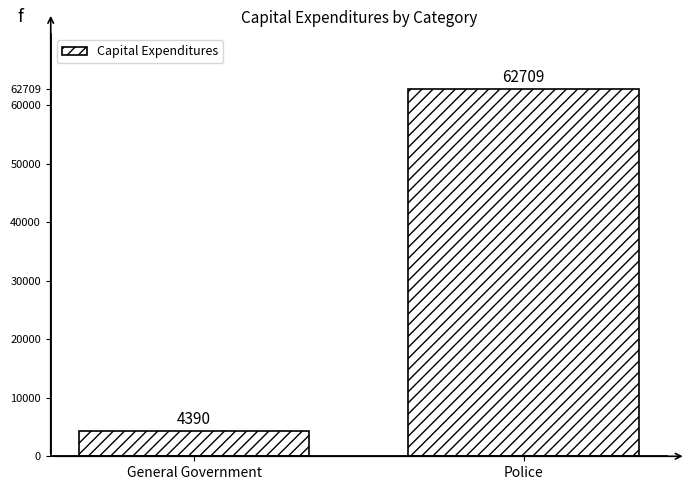

Reading left to right, transcribe all the data shown in this chart.

General Government=4390	Police=62709